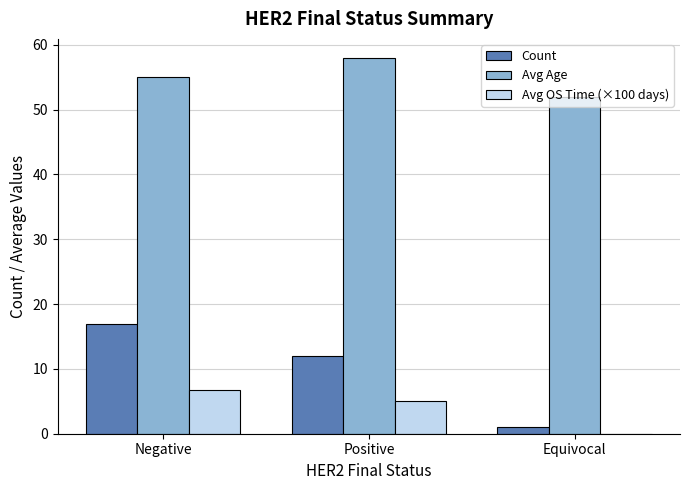

What is the sum of all Avg OS Time (×100 days) values?

11.8